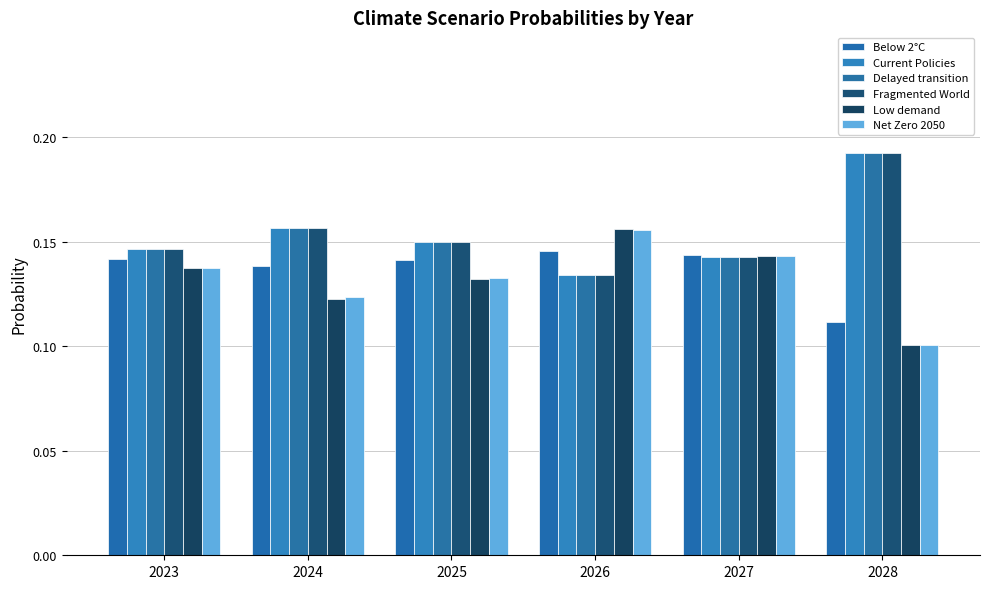

List the series in order of their peak value, lowest first.

Below 2°C, Net Zero 2050, Low demand, Delayed transition, Current Policies, Fragmented World